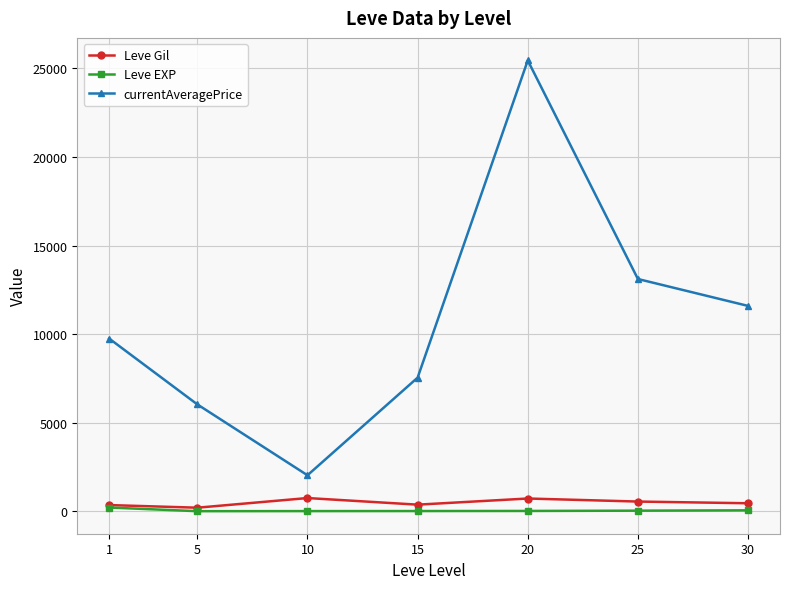

True or false: currentAveragePrice has more than 2 points higher than both neighbors.

False